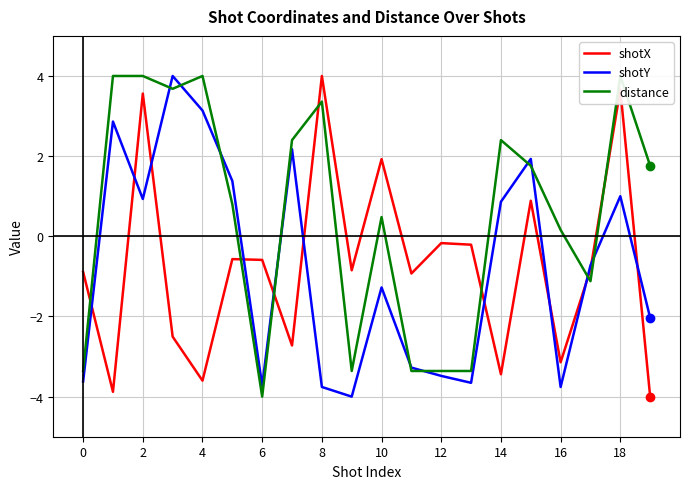

In shotY, how many points are higher than both neighbors (excluding endpoints)?

6